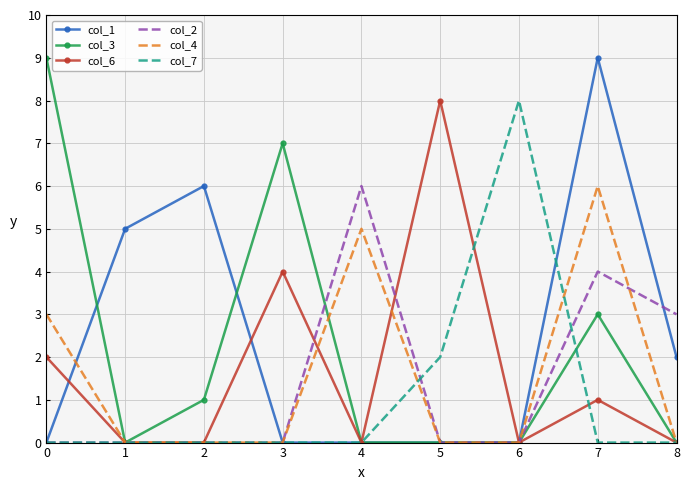

At 7, list the series in order from largest to smallest.

col_1, col_4, col_2, col_3, col_6, col_7